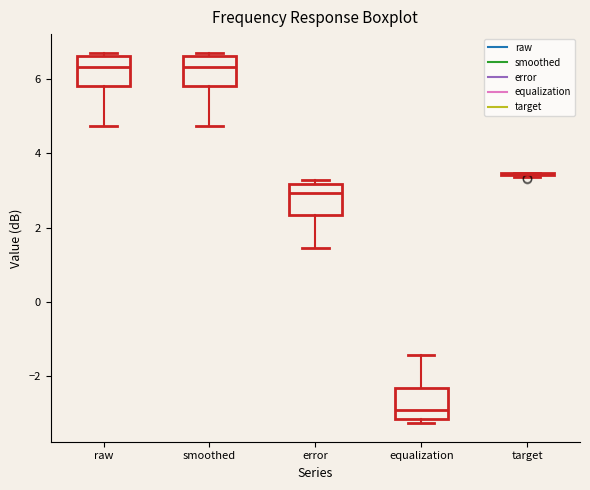

Where is the lower edge of the box for error on the y-axis? The values are not printed on the chart, so give them approximately, as read against the axis.

2.4